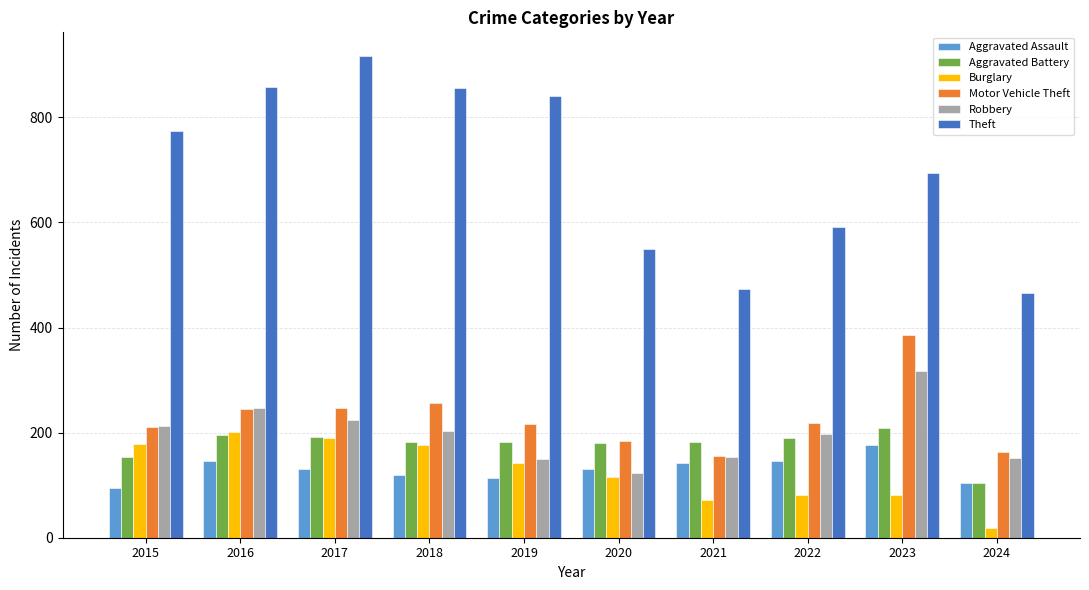

At which category does the chart reach its peak across all series?

2017